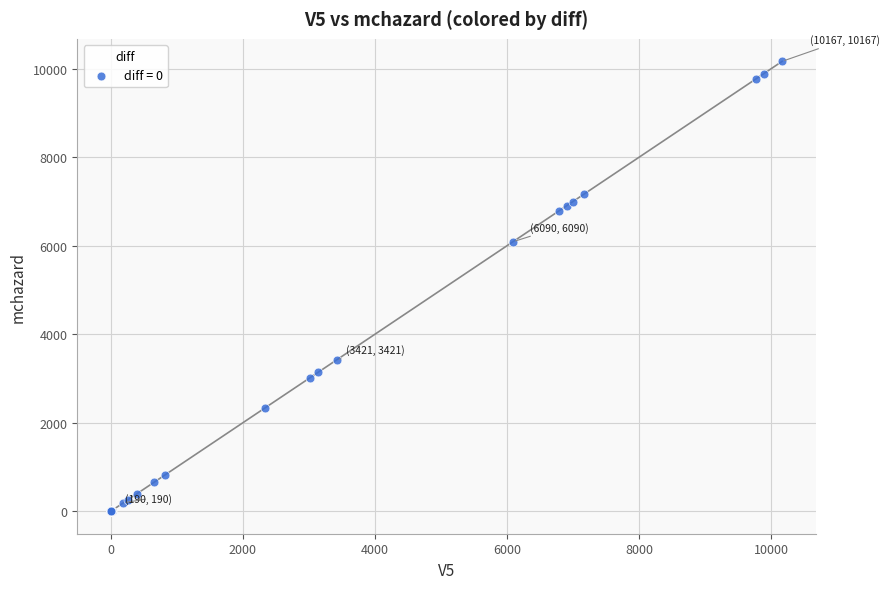

What Y value in the scatter plot is closest to 5083?

6090.0